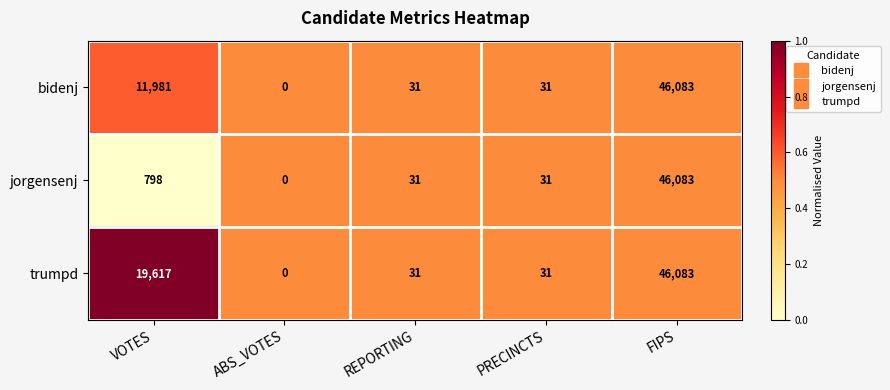

Reading left to right, list all the values displayed in this chart.

bidenj: VOTES=11981	ABS_VOTES=0	REPORTING=31	PRECINCTS=31	FIPS=46083
jorgensenj: VOTES=798	ABS_VOTES=0	REPORTING=31	PRECINCTS=31	FIPS=46083
trumpd: VOTES=19617	ABS_VOTES=0	REPORTING=31	PRECINCTS=31	FIPS=46083